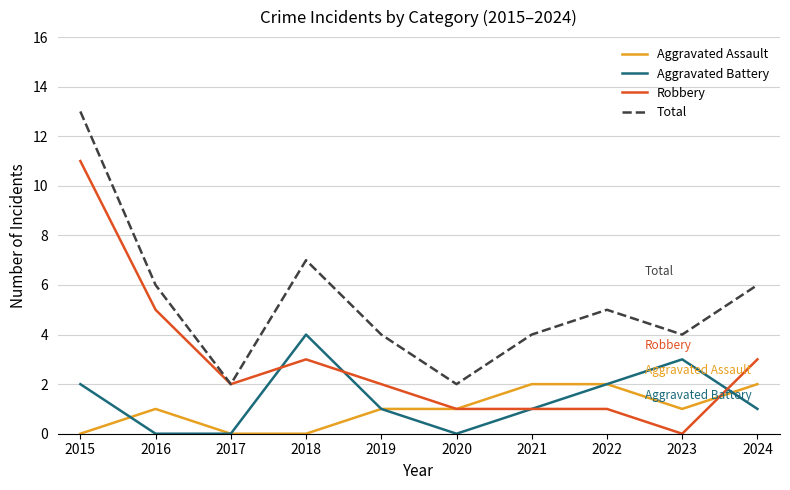

What are all the series names shown in the legend?

Aggravated Assault, Aggravated Battery, Robbery, Total